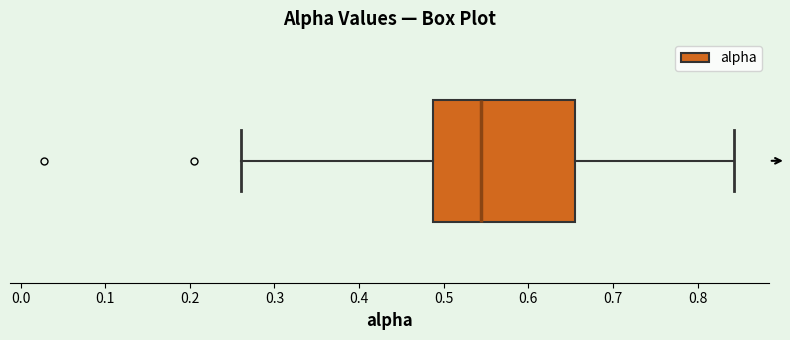

Read this box plot against the x-axis: the position of the median line, the range covered by the box, and the ends of both whiskers. The values are not printed on the chart, so give them approximately, as read against the axis.

median 0.54, box 0.49 to 0.66, whiskers 0.26 to 0.84